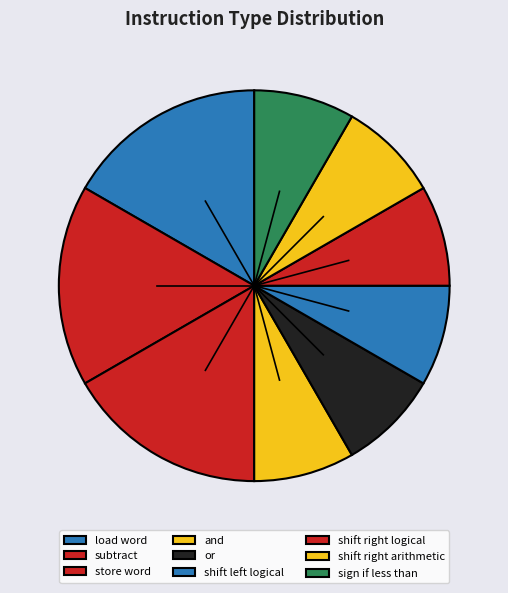

Between and and sign if less than, which is larger?

and